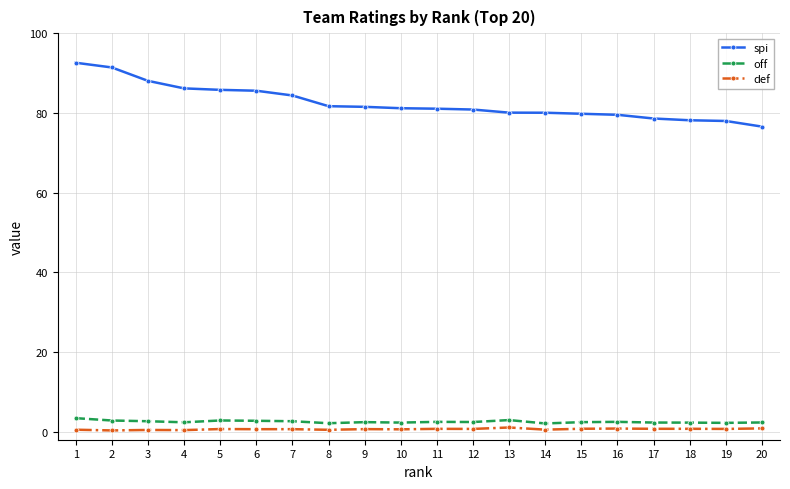

What is the greatest value displayed?

92.6